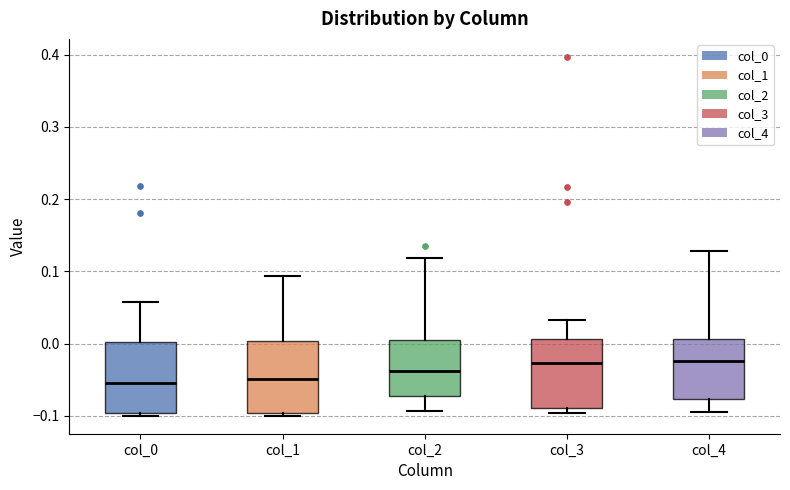

Where does the upper whisker of the box for col_2 end on the y-axis? The values are not printed on the chart, so give them approximately, as read against the axis.

0.12